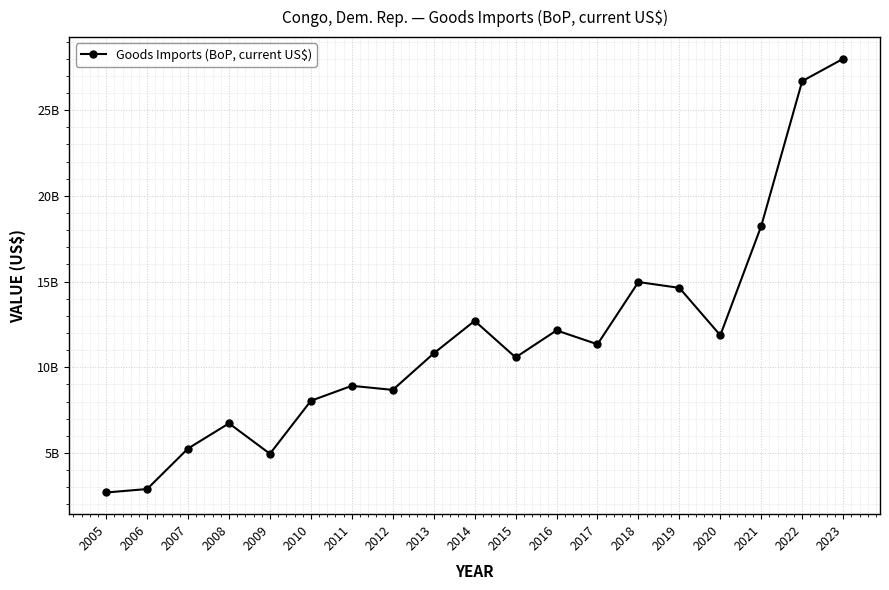

What is the ratio of the value at 2015 to the value at 2022?

0.4